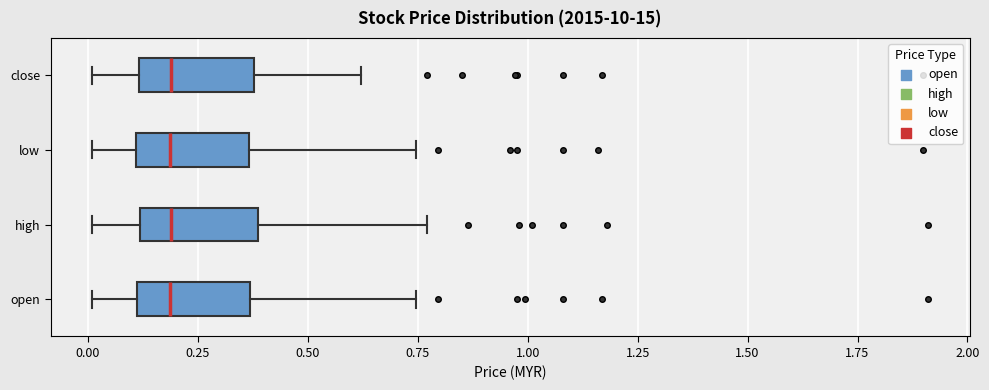

Where is the left edge of the box for low on the x-axis? The values are not printed on the chart, so give them approximately, as read against the axis.

0.10